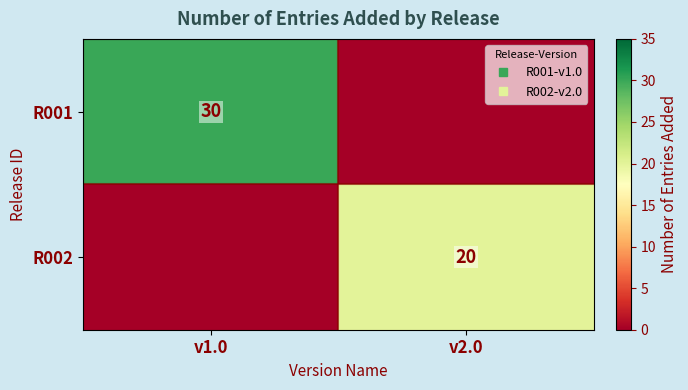

What is the maximum value for R002?

20